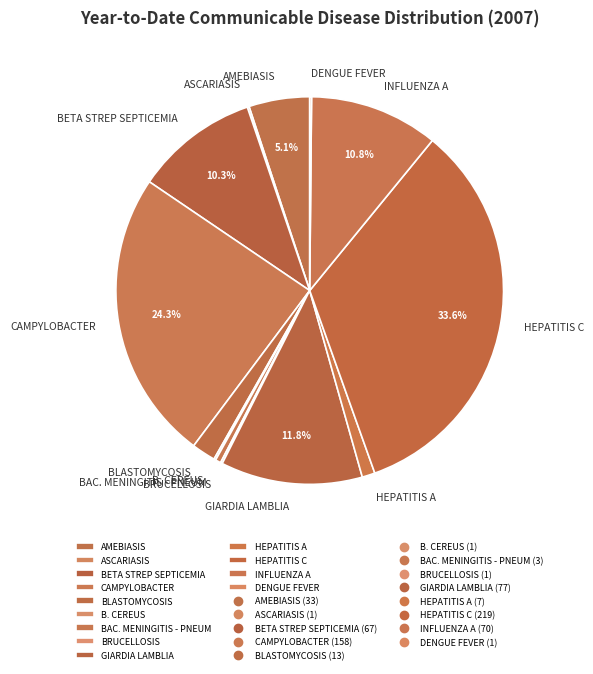

Is there a majority slice in this chart?

No